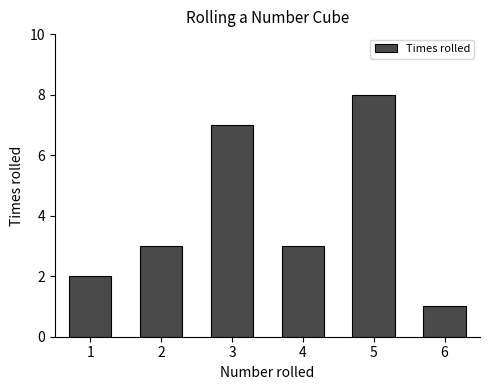

Reading left to right, extract all data points from this chart.

2	3	7	3	8	1